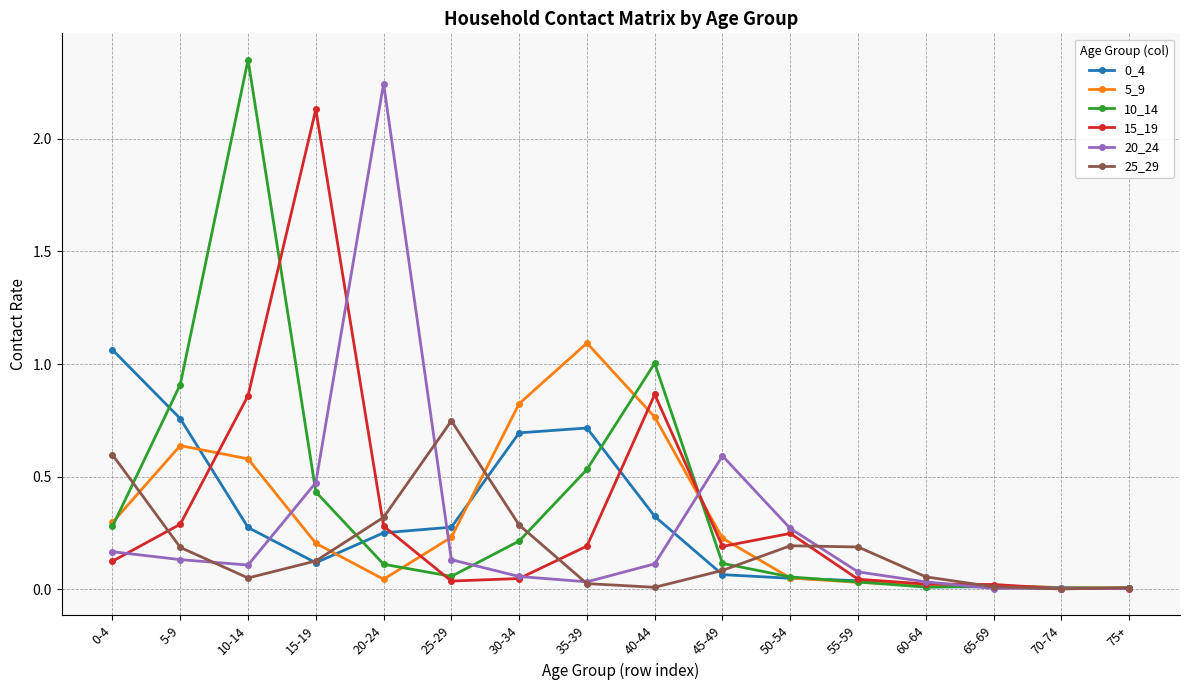

In 20_24, how many points are higher than both neighbors (excluding endpoints)?

3